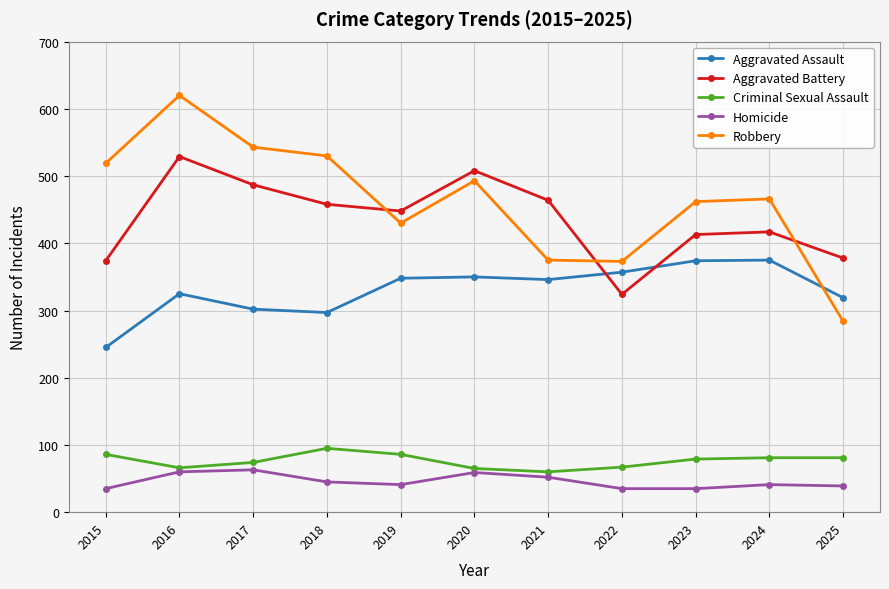

True or false: Aggravated Battery and Homicide intersect in this chart.

False